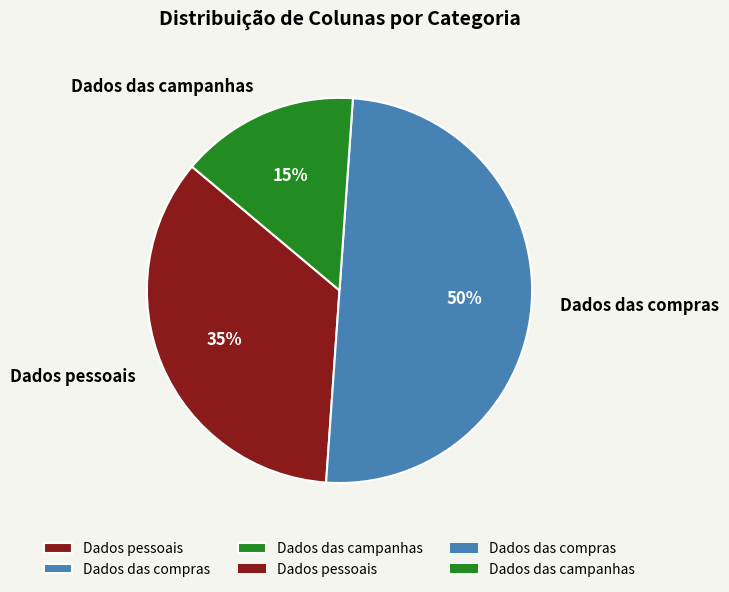

What is the smallest slice in the pie chart?

Dados das campanhas